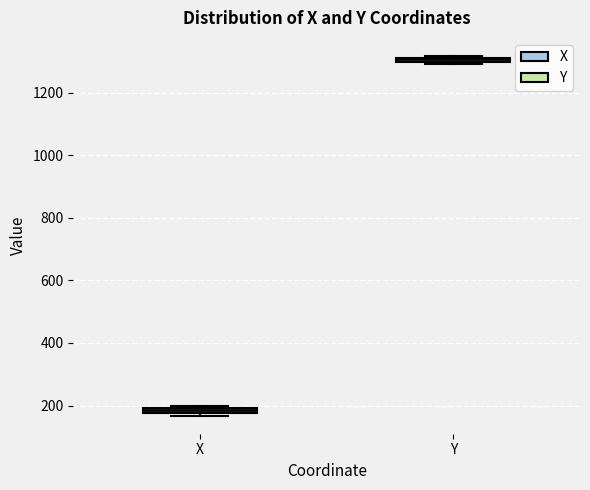

Where is the lower edge of the box for X on the y-axis? The values are not printed on the chart, so give them approximately, as read against the axis.

180